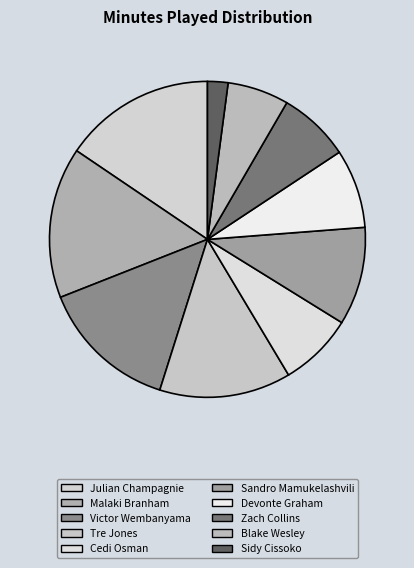

What is the change in value from Tre Jones to Devonte Graham?

-12.9